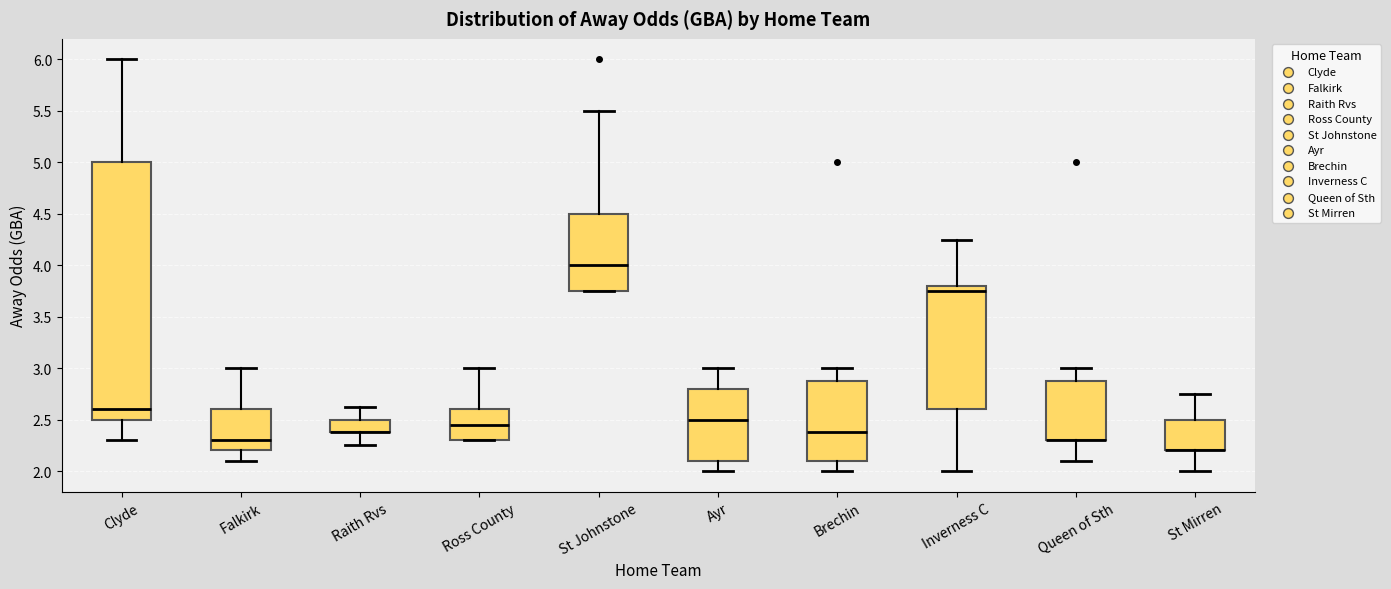

Where is the lower edge of the box for Ayr on the y-axis? The values are not printed on the chart, so give them approximately, as read against the axis.

2.10